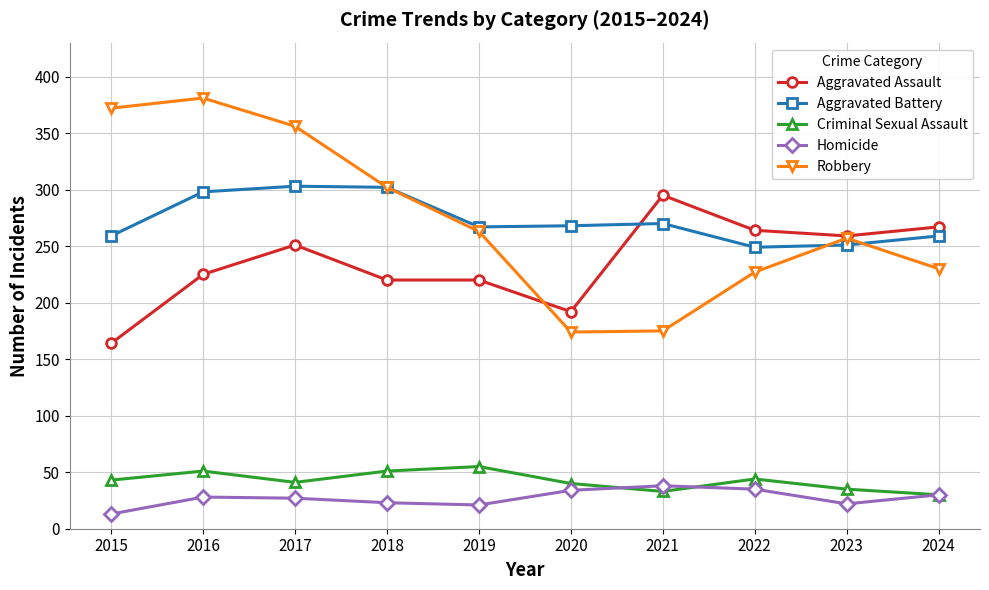

At which label is Robbery closest to 277?

2019